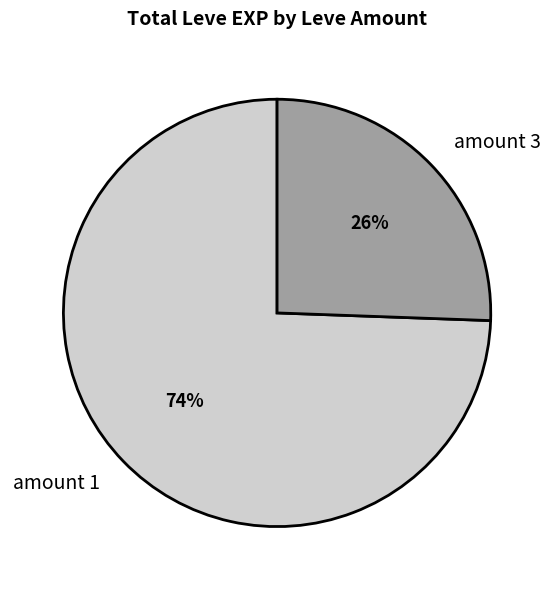

Which category accounts for the majority?

amount 1